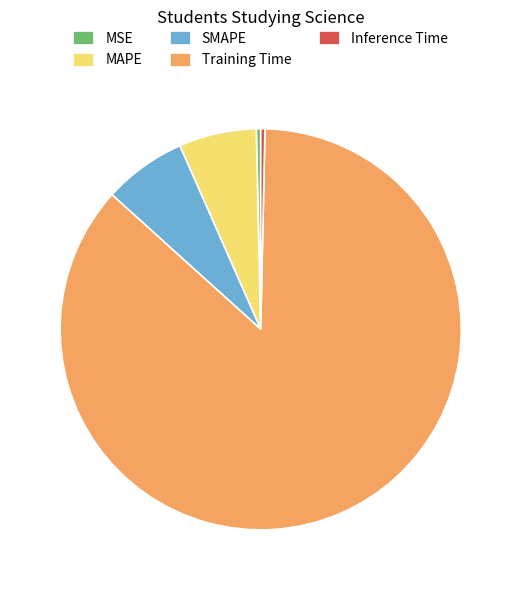

Between MAPE and Training Time, which is larger?

Training Time